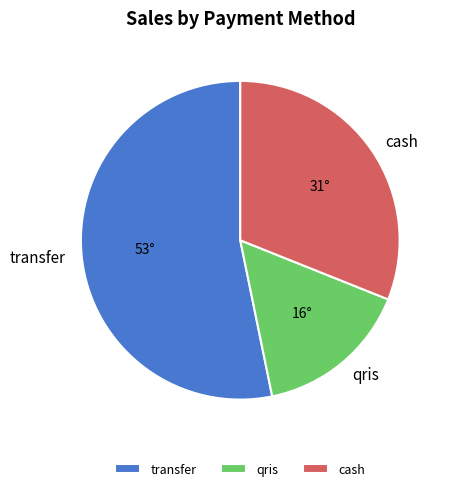

Between qris and cash, which is larger?

cash